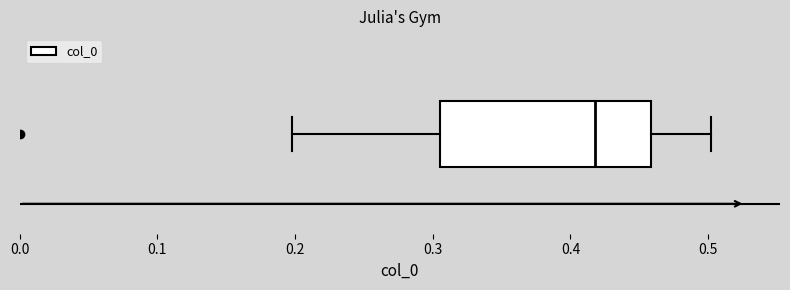

Where is the right edge of the box on the x-axis? The values are not printed on the chart, so give them approximately, as read against the axis.

0.46